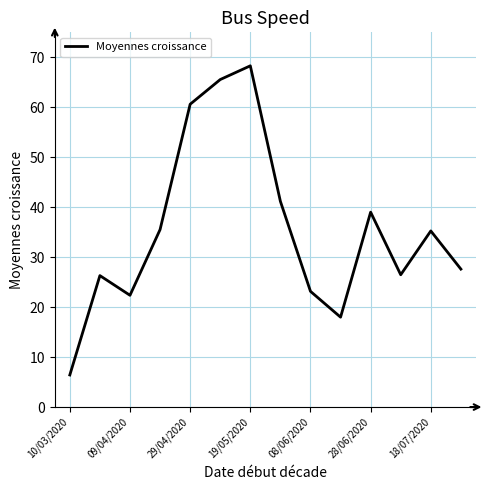

What is the maximum value shown in the chart?

68.3